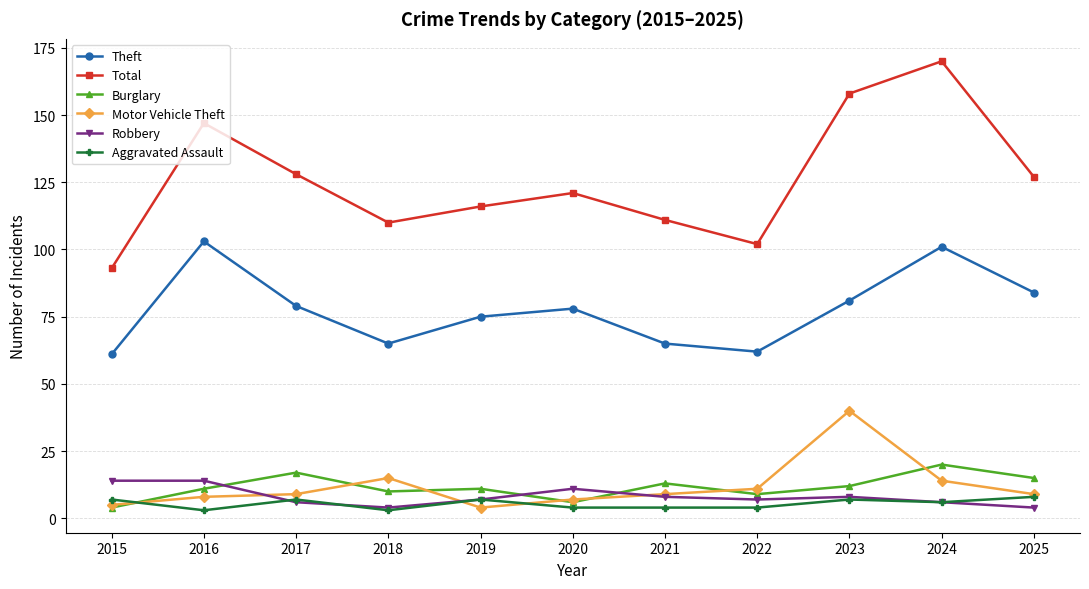

True or false: Total has a value of 29 at 2022.

False